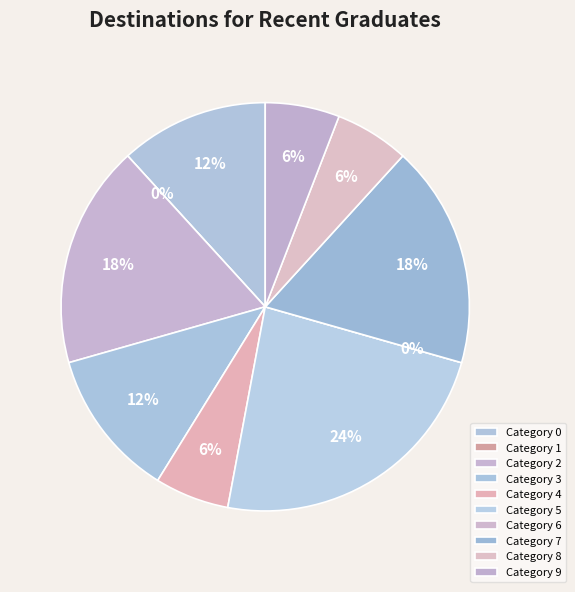

Which slice is the largest?

5